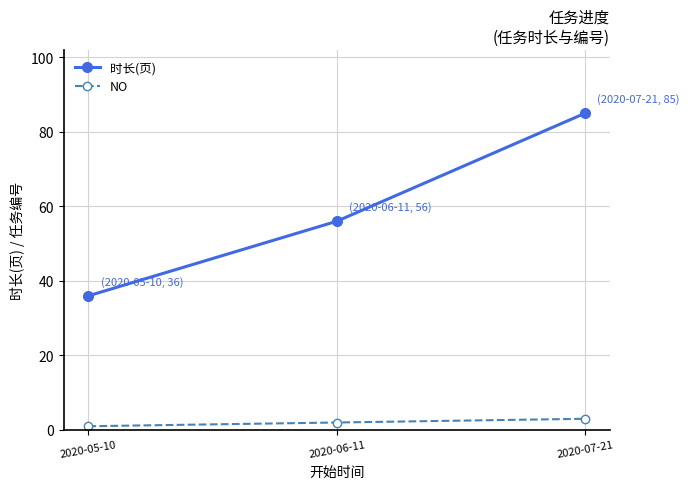

What is the value of the NO point at the 2nd from the left?

2